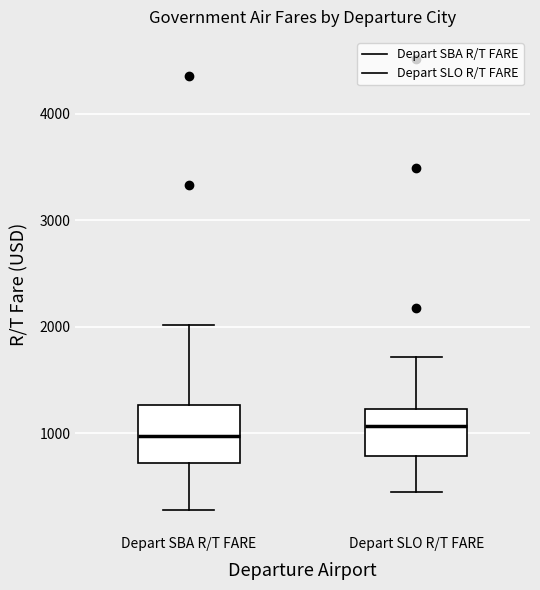

Where does the upper whisker of the box for Depart SLO R/T FARE end on the y-axis? The values are not printed on the chart, so give them approximately, as read against the axis.

1700